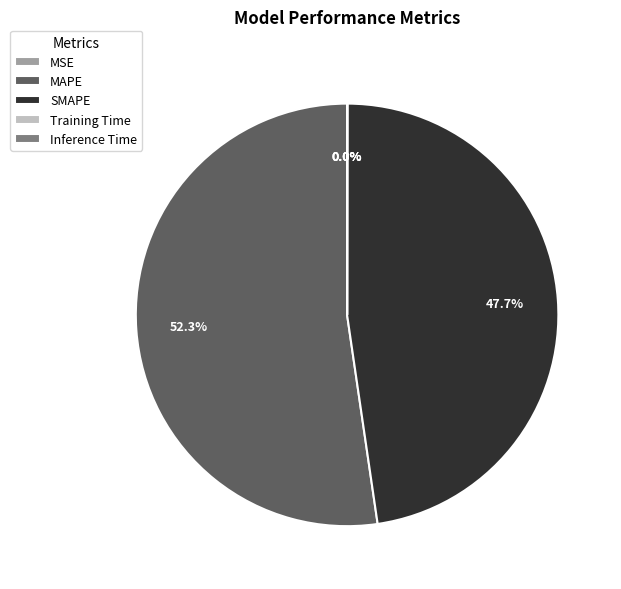

Is there a majority slice in this chart?

Yes